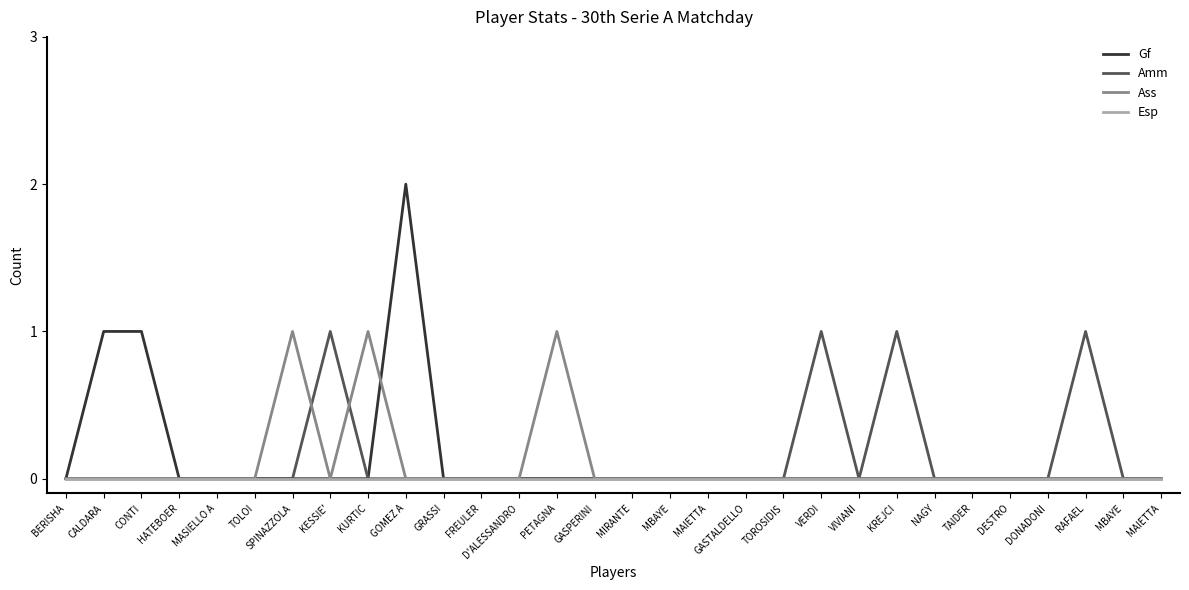

Reading left to right, what are all the values shown in this chart?

Gf: BERISHA=0	CALDARA=1	CONTI=1	HATEBOER=0	MASIELLO A=0	TOLOI=0	SPINAZZOLA=0	KESSIE'=0	KURTIC=0	GOMEZ A=2	GRASSI=0	FREULER=0	D'ALESSANDRO=0	PETAGNA=0	GASPERINI=0	MIRANTE=0	MBAYE=0	MAIETTA=0	GASTALDELLO=0	TOROSIDIS=0	VERDI=0	VIVIANI=0	KREJCI=0	NAGY=0	TAIDER=0	DESTRO=0	DONADONI=0	RAFAEL=0	MBAYE=0	MAIETTA=0
Amm: BERISHA=0	CALDARA=0	CONTI=0	HATEBOER=0	MASIELLO A=0	TOLOI=0	SPINAZZOLA=0	KESSIE'=1	KURTIC=0	GOMEZ A=0	GRASSI=0	FREULER=0	D'ALESSANDRO=0	PETAGNA=0	GASPERINI=0	MIRANTE=0	MBAYE=0	MAIETTA=0	GASTALDELLO=0	TOROSIDIS=0	VERDI=1	VIVIANI=0	KREJCI=1	NAGY=0	TAIDER=0	DESTRO=0	DONADONI=0	RAFAEL=1	MBAYE=0	MAIETTA=0
Ass: BERISHA=0	CALDARA=0	CONTI=0	HATEBOER=0	MASIELLO A=0	TOLOI=0	SPINAZZOLA=1	KESSIE'=0	KURTIC=1	GOMEZ A=0	GRASSI=0	FREULER=0	D'ALESSANDRO=0	PETAGNA=1	GASPERINI=0	MIRANTE=0	MBAYE=0	MAIETTA=0	GASTALDELLO=0	TOROSIDIS=0	VERDI=0	VIVIANI=0	KREJCI=0	NAGY=0	TAIDER=0	DESTRO=0	DONADONI=0	RAFAEL=0	MBAYE=0	MAIETTA=0
Esp: BERISHA=0	CALDARA=0	CONTI=0	HATEBOER=0	MASIELLO A=0	TOLOI=0	SPINAZZOLA=0	KESSIE'=0	KURTIC=0	GOMEZ A=0	GRASSI=0	FREULER=0	D'ALESSANDRO=0	PETAGNA=0	GASPERINI=0	MIRANTE=0	MBAYE=0	MAIETTA=0	GASTALDELLO=0	TOROSIDIS=0	VERDI=0	VIVIANI=0	KREJCI=0	NAGY=0	TAIDER=0	DESTRO=0	DONADONI=0	RAFAEL=0	MBAYE=0	MAIETTA=0